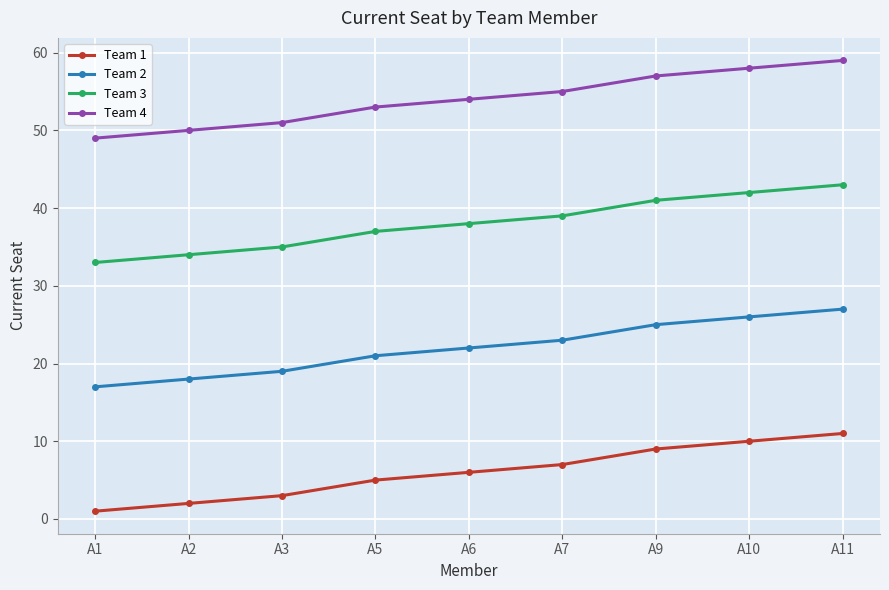

How many data points in Team 3 are less than 38?

4